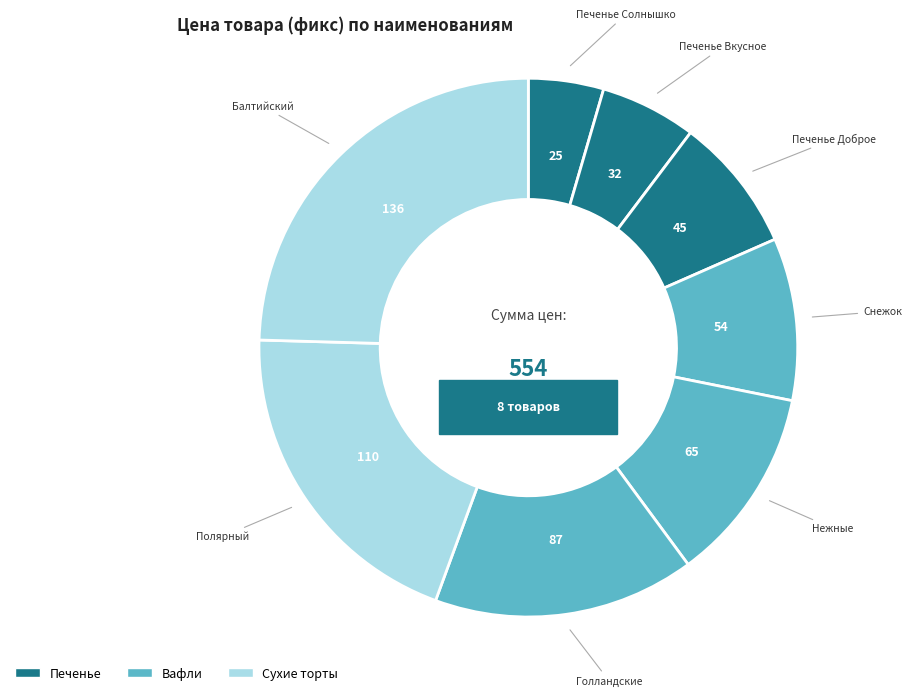

To the nearest percent, what is the difference between the Снежок and Балтийский slice percentages?

15%